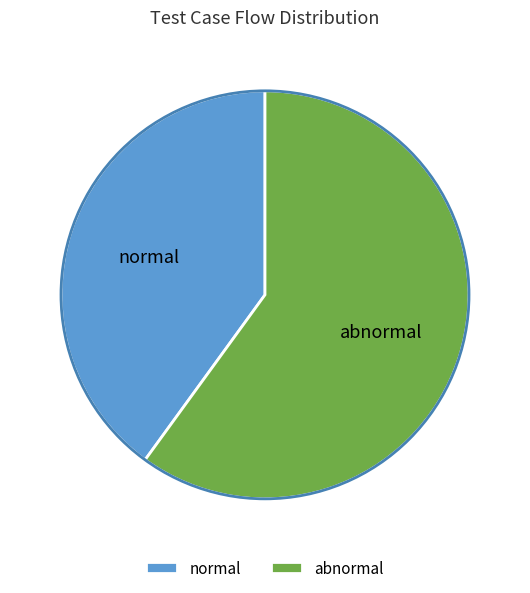

What is the majority slice?

abnormal